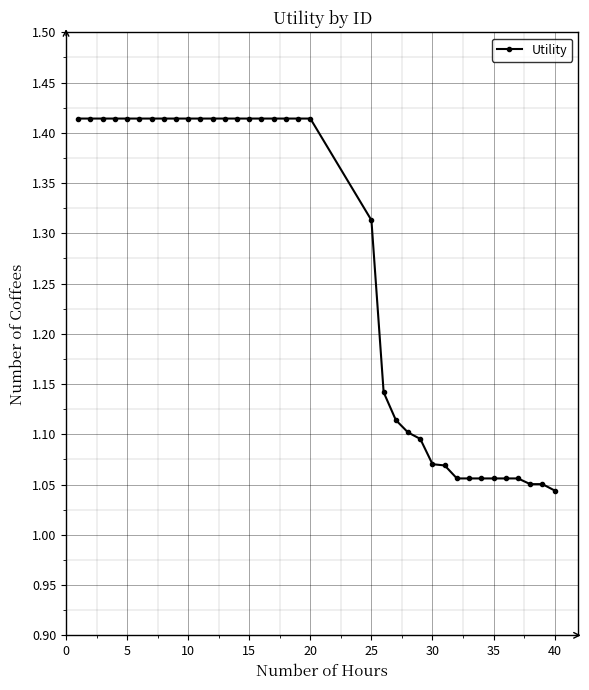

What is the difference between the second highest and second lowest values?

0.4